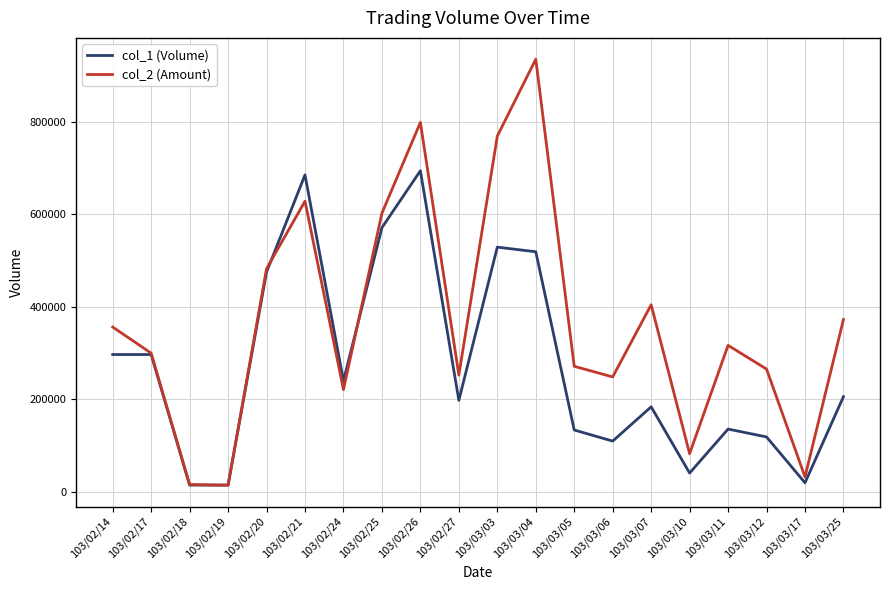

How many series are shown in this chart?

2